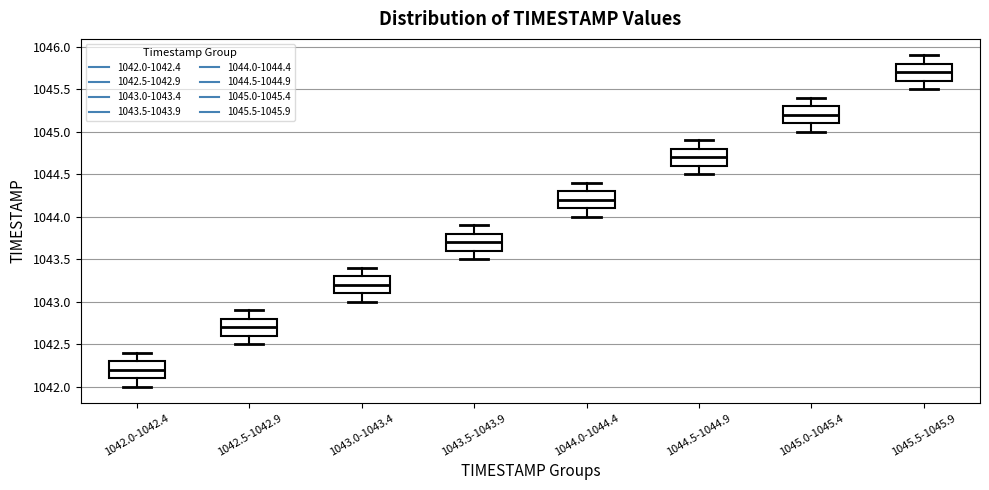

Reading left to right, transcribe this box plot: for each box, give where its median line is, the range the box spans, and where its two whiskers end, as read against the y-axis. The values are not printed on the chart, so give them approximately, as read against the axis.

1042.0-1042.4: median 1042.2, box 1042.1 to 1042.3, whiskers 1042.0 to 1042.4
1042.5-1042.9: median 1042.7, box 1042.6 to 1042.8, whiskers 1042.5 to 1042.9
1043.0-1043.4: median 1043.2, box 1043.1 to 1043.3, whiskers 1043.0 to 1043.4
1043.5-1043.9: median 1043.7, box 1043.6 to 1043.8, whiskers 1043.5 to 1043.9
1044.0-1044.4: median 1044.2, box 1044.1 to 1044.3, whiskers 1044.0 to 1044.4
1044.5-1044.9: median 1044.7, box 1044.6 to 1044.8, whiskers 1044.5 to 1044.9
1045.0-1045.4: median 1045.2, box 1045.1 to 1045.3, whiskers 1045.0 to 1045.4
1045.5-1045.9: median 1045.7, box 1045.6 to 1045.8, whiskers 1045.5 to 1045.9